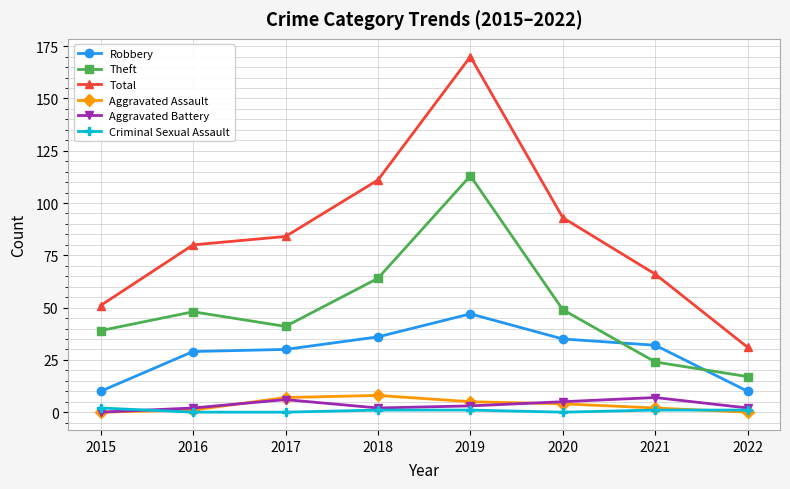

Reading left to right, extract all data points from this chart.

Robbery: 2015=10	2016=29	2017=30	2018=36	2019=47	2020=35	2021=32	2022=10
Theft: 2015=39	2016=48	2017=41	2018=64	2019=113	2020=49	2021=24	2022=17
Total: 2015=51	2016=80	2017=84	2018=111	2019=170	2020=93	2021=66	2022=31
Aggravated Assault: 2015=0	2016=1	2017=7	2018=8	2019=5	2020=4	2021=2	2022=0
Aggravated Battery: 2015=0	2016=2	2017=6	2018=2	2019=3	2020=5	2021=7	2022=2
Criminal Sexual Assault: 2015=2	2016=0	2017=0	2018=1	2019=1	2020=0	2021=1	2022=1